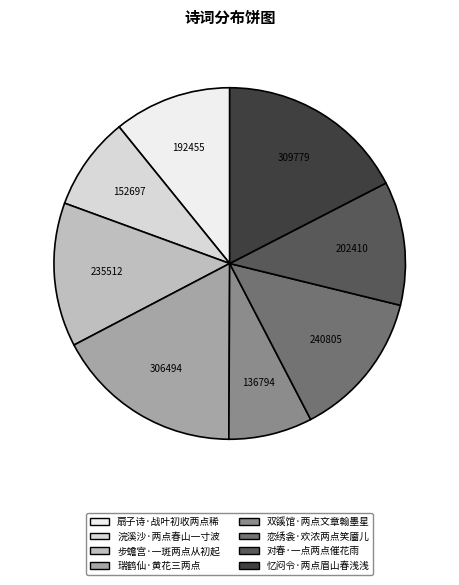

How many slices are in this pie chart?

8